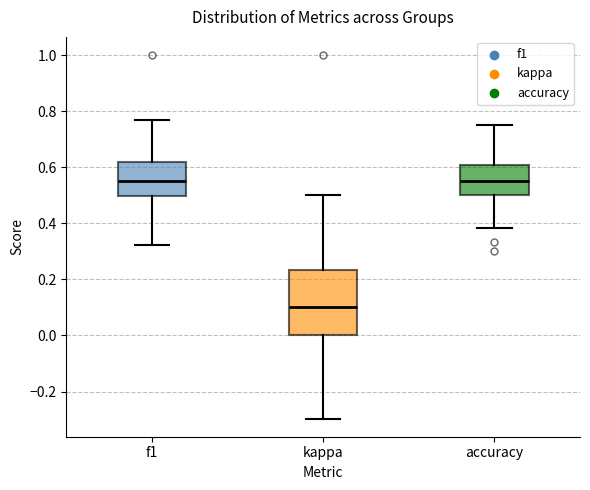

Reading left to right, transcribe this box plot: for each box, give where its median line is, the range the box spans, and where its two whiskers end, as read against the y-axis. The values are not printed on the chart, so give them approximately, as read against the axis.

f1: median 0.54, box 0.50 to 0.62, whiskers 0.32 to 0.76
kappa: median 0.10, box 0.00 to 0.24, whiskers -0.30 to 0.50
accuracy: median 0.56, box 0.50 to 0.60, whiskers 0.38 to 0.76